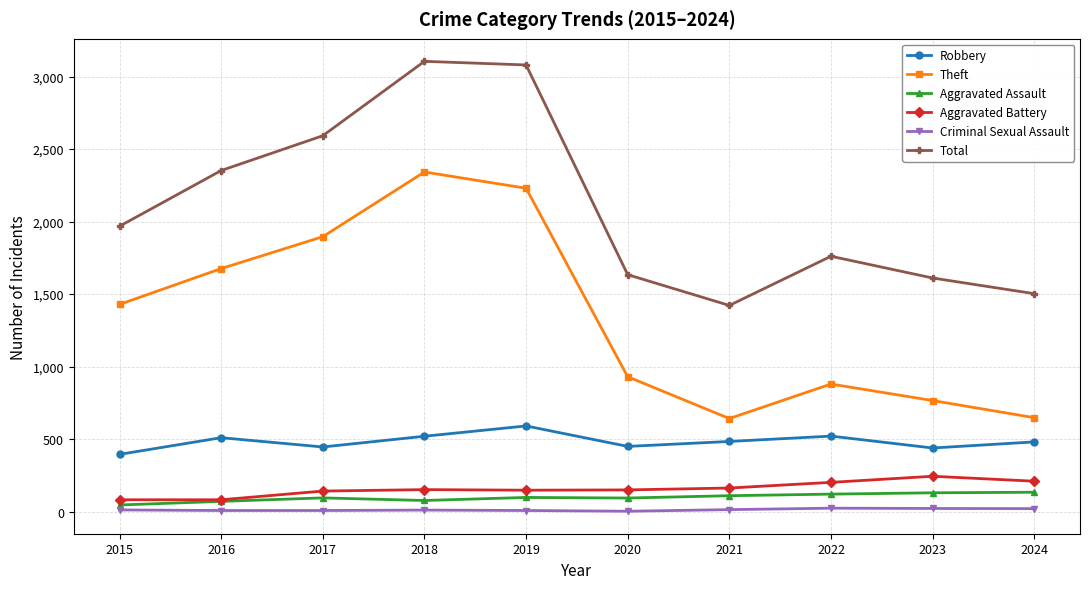

True or false: Criminal Sexual Assault and Total intersect in this chart.

False